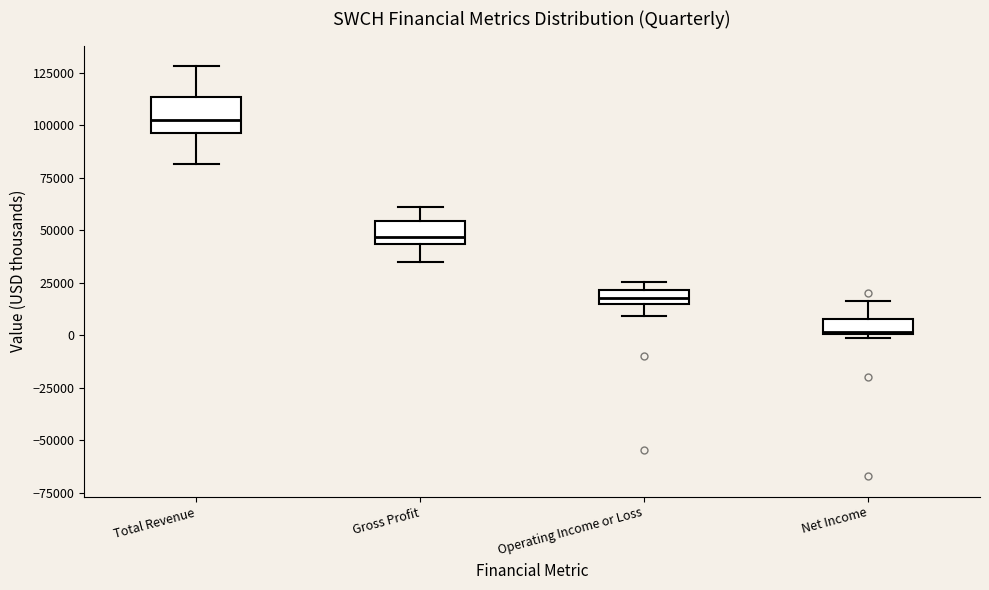

Which box has the lowest median line?

Net Income